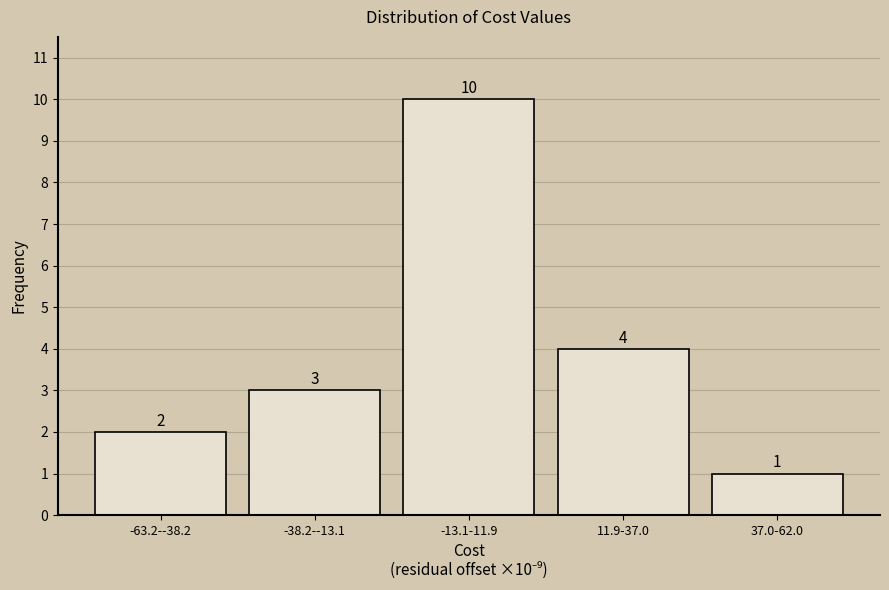

Reading right to left, list all the values displayed in this chart.

37.0-62.0=1	11.9-37.0=4	-13.1-11.9=10	-38.2--13.1=3	-63.2--38.2=2